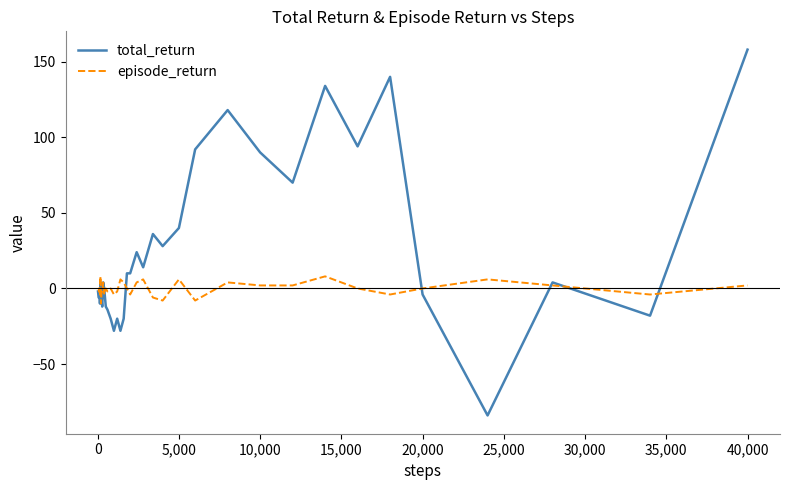

Which series has the largest total across all categories?

total_return